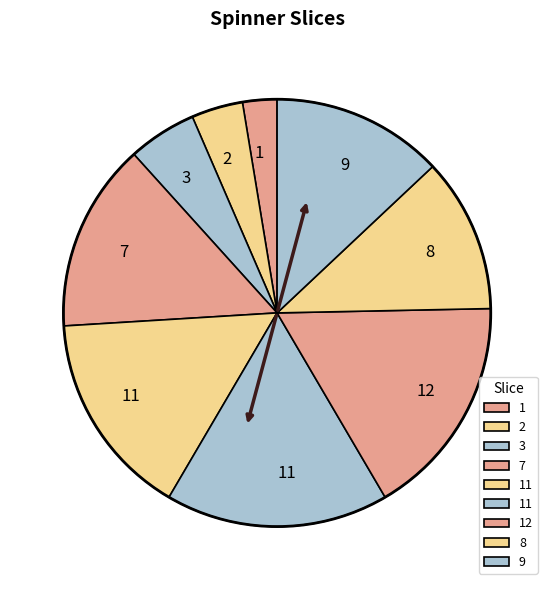

How many slices are in this pie chart?

9